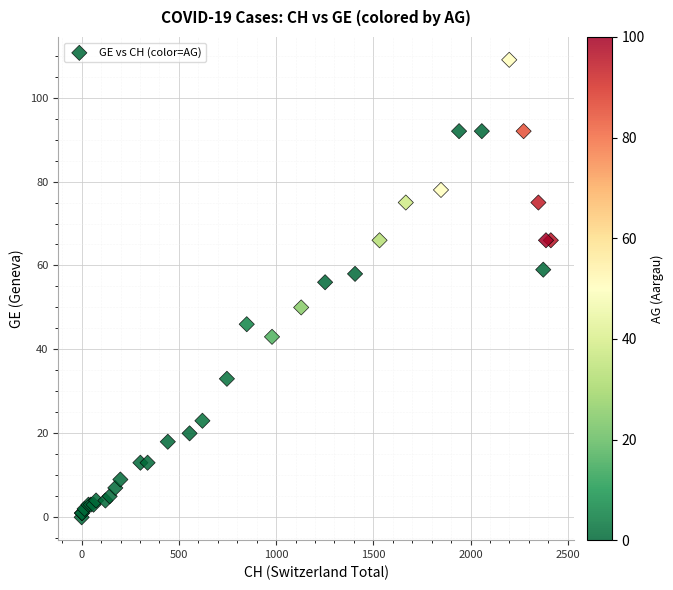

What Y value in the scatter plot is closest to 54?

56